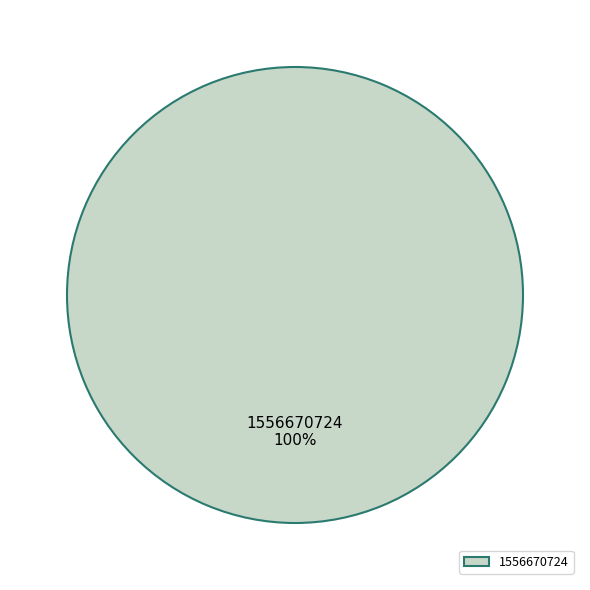

The 1556670724 slice represents 85% of the pie. True or false?

False